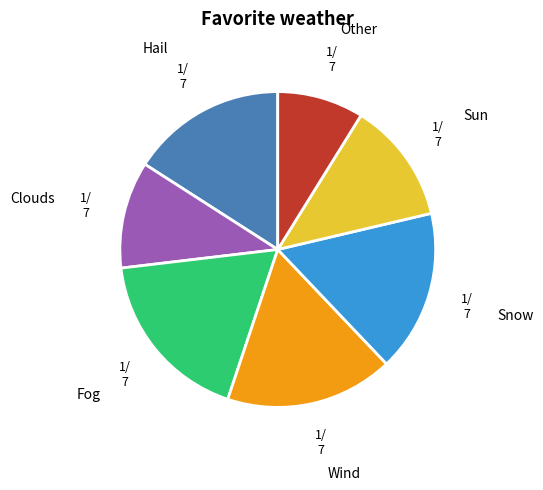

Is Fog the majority of the pie?

No